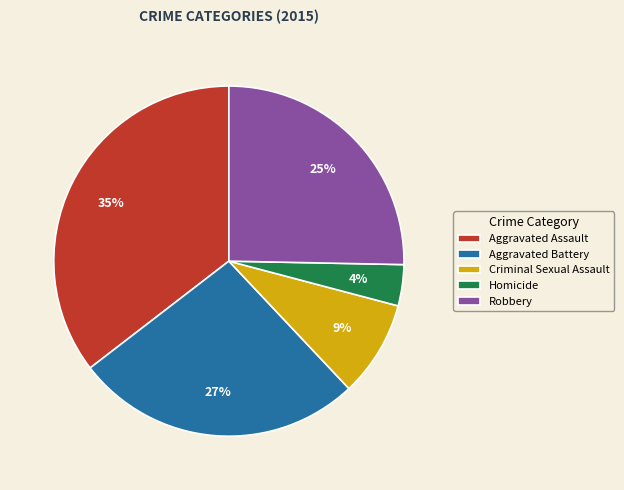

Is the sum of Aggravated Assault and Robbery greater than half?

Yes